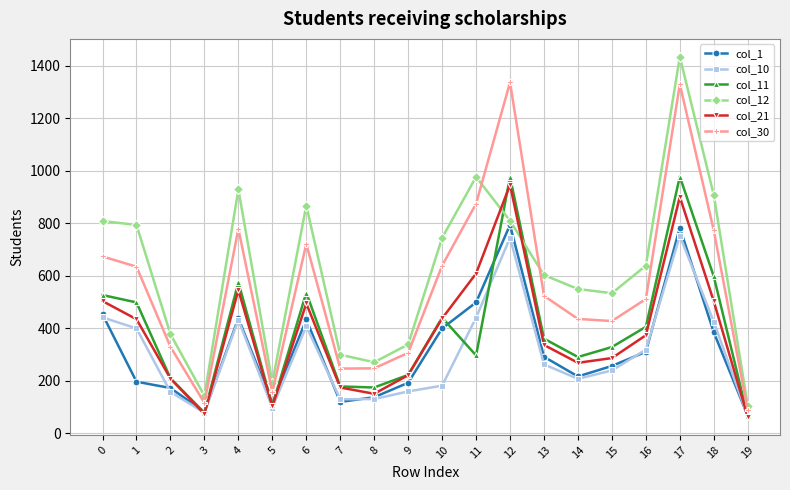

What is the value of the col_21 point at the 13th from the left?

947